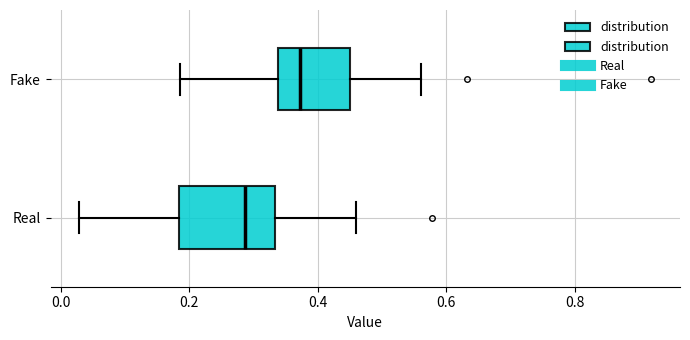

Which box has the furthest to the right median line?

Fake